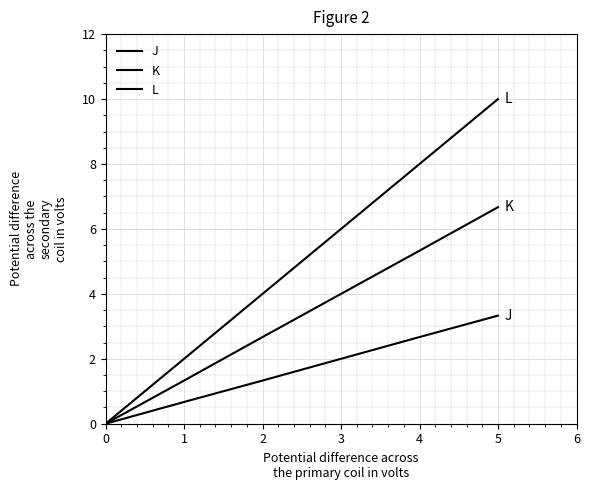

Does the chart have visible grid lines?

Yes